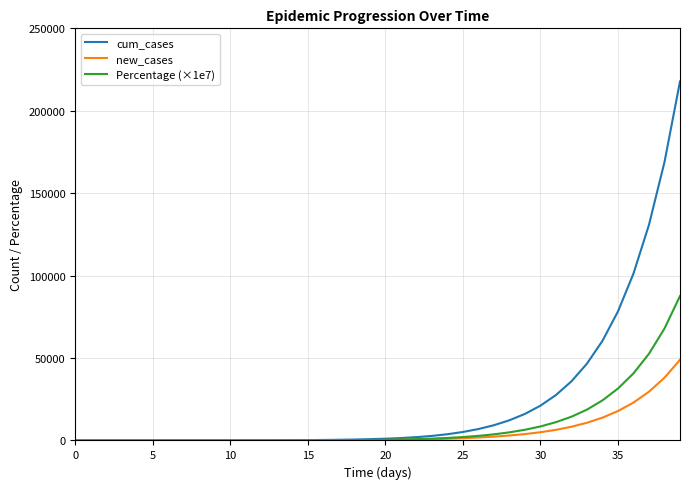

Which series has the largest range (max minus min)?

cum_cases